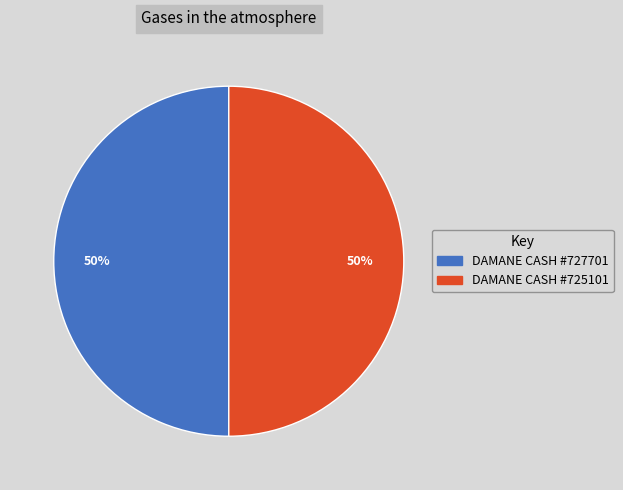

How many slices are in this pie chart?

2